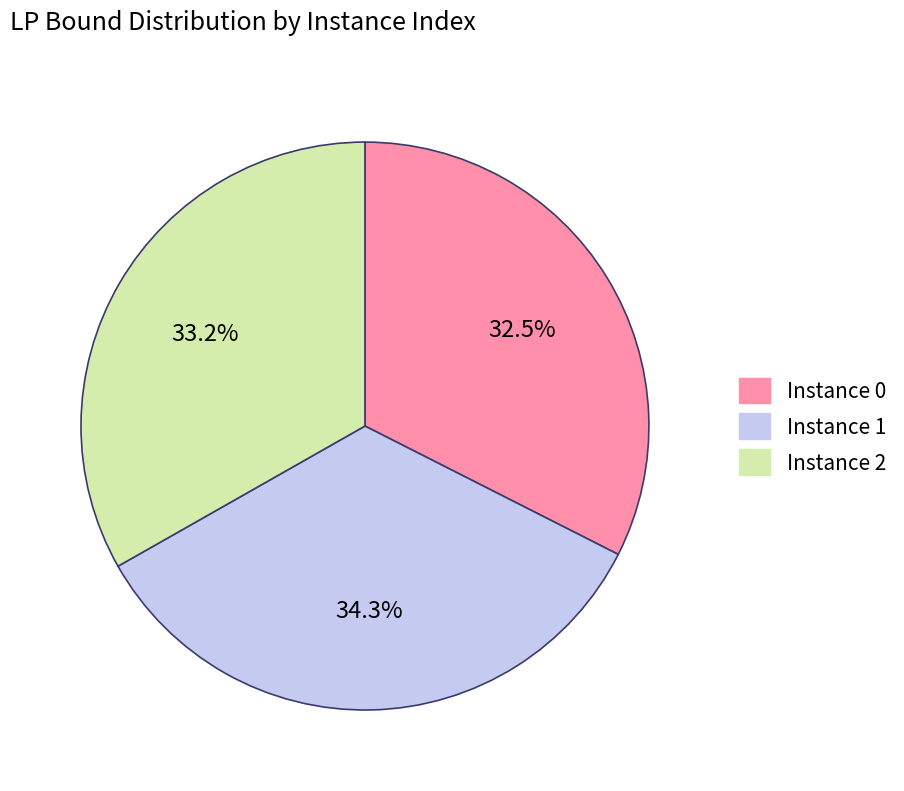

Does any single category account for the majority?

No